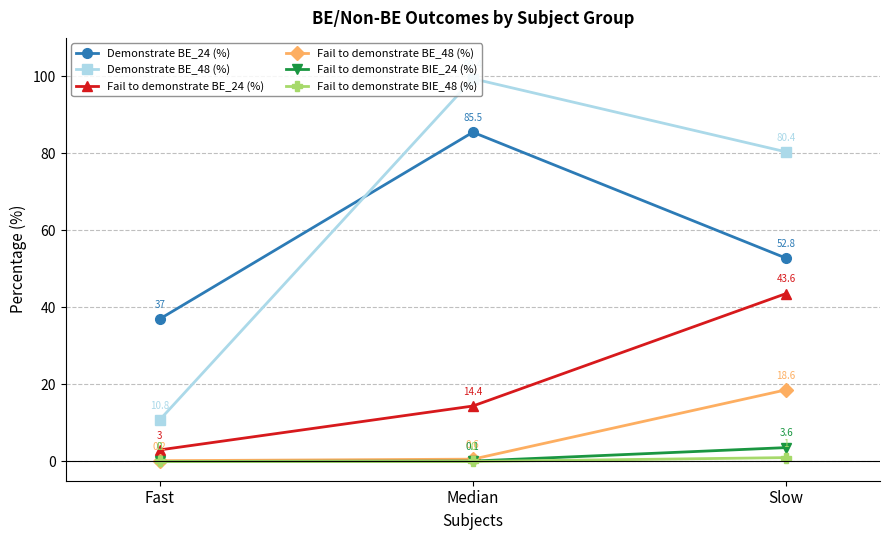

What is the maximum value for Fail to demonstrate BIE_48 (%)?

1.0